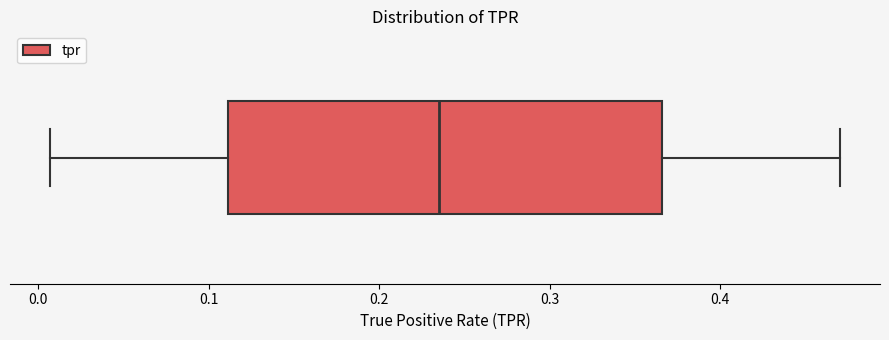

Read this box plot against the x-axis: the position of the median line, the range covered by the box, and the ends of both whiskers. The values are not printed on the chart, so give them approximately, as read against the axis.

median 0.24, box 0.11 to 0.37, whiskers 0.01 to 0.47